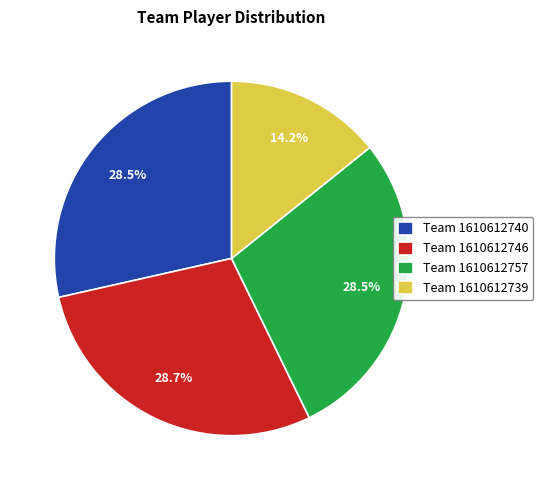

Does Team 1610612757 account for over 50% of the chart?

No